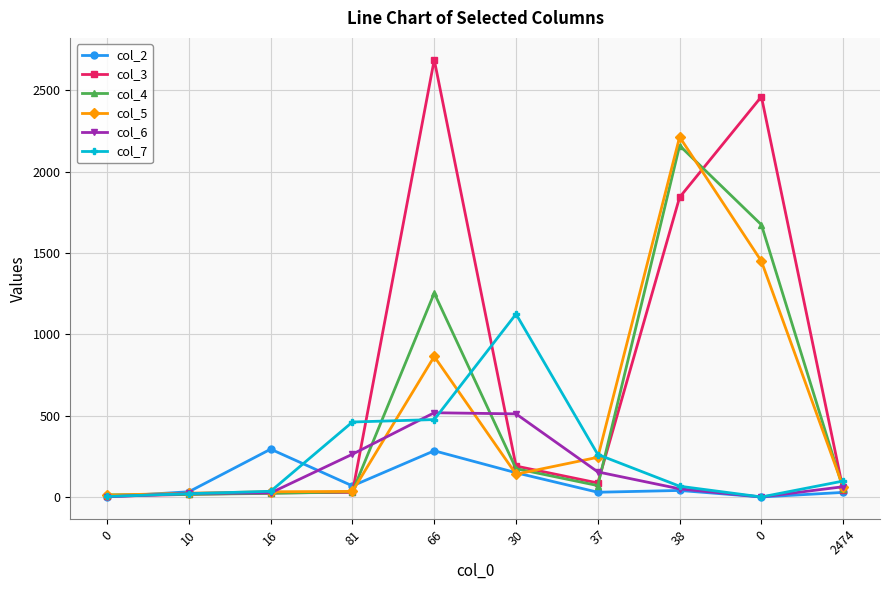

What are all the series names shown in the legend?

col_2, col_3, col_4, col_5, col_6, col_7